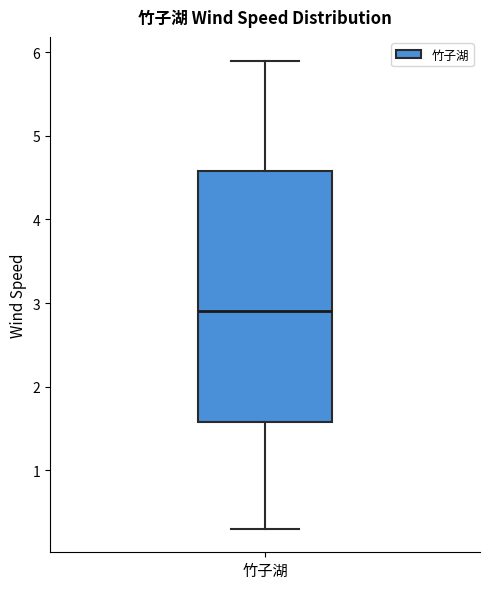

Read this box plot against the y-axis: the position of the median line, the range covered by the box, and the ends of both whiskers. The values are not printed on the chart, so give them approximately, as read against the axis.

median 2.9, box 1.6 to 4.6, whiskers 0.3 to 5.9